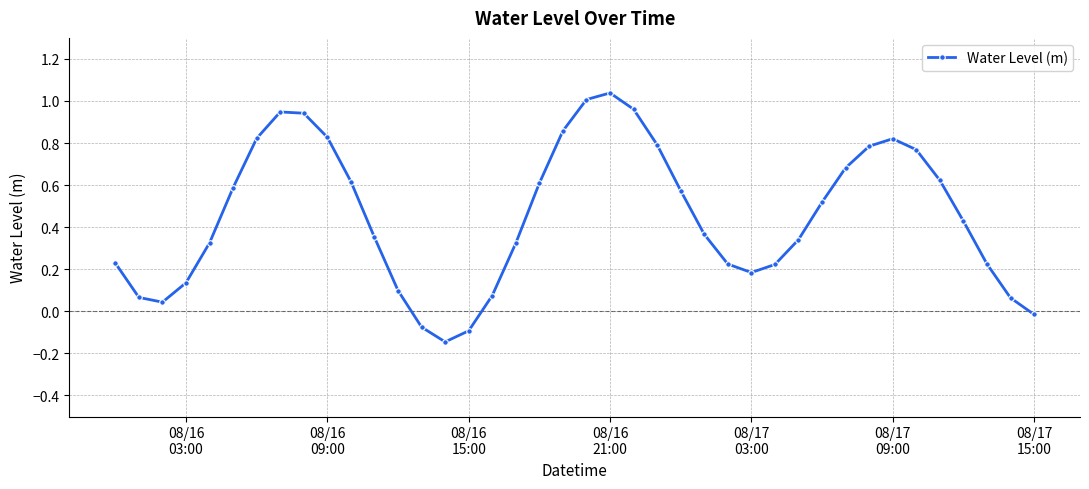

How many interior local valleys (lower than both neighbors) does the data have?

3